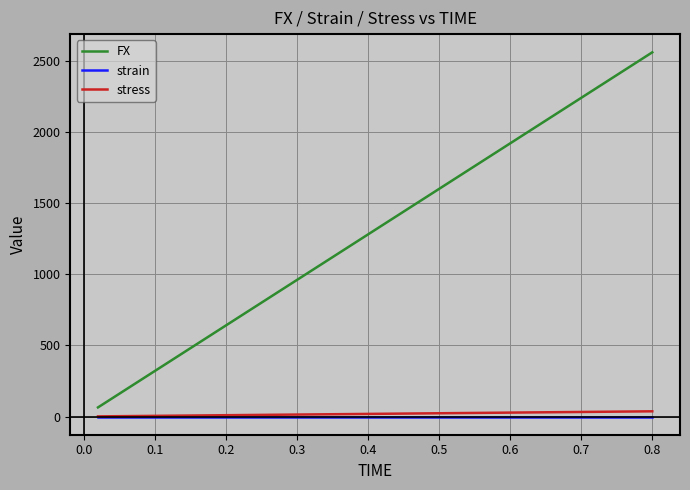

Which series has the widest spread of values?

FX